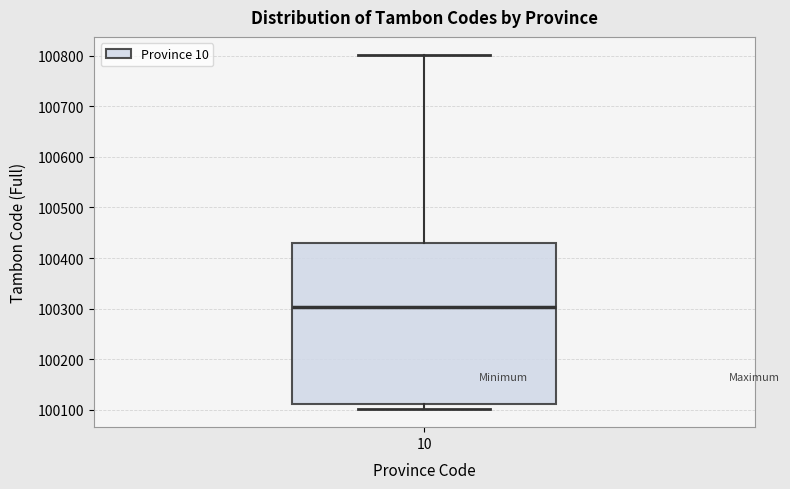

Read this box plot against the y-axis: the position of the median line, the range covered by the box, and the ends of both whiskers. The values are not printed on the chart, so give them approximately, as read against the axis.

median 100300, box 100110 to 100430, whiskers 100100 to 100800